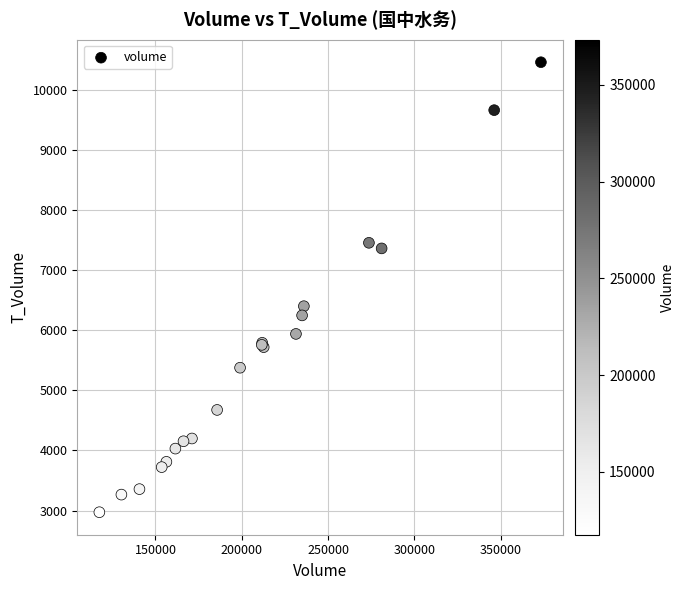

What Y value in the scatter plot is closest to 6714?

6399